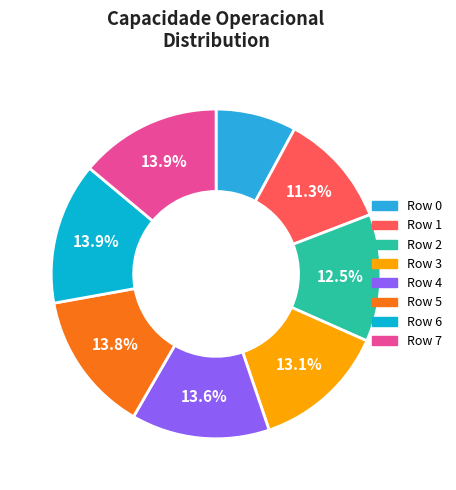

What percentage is NOT represented by 5?

86.2%